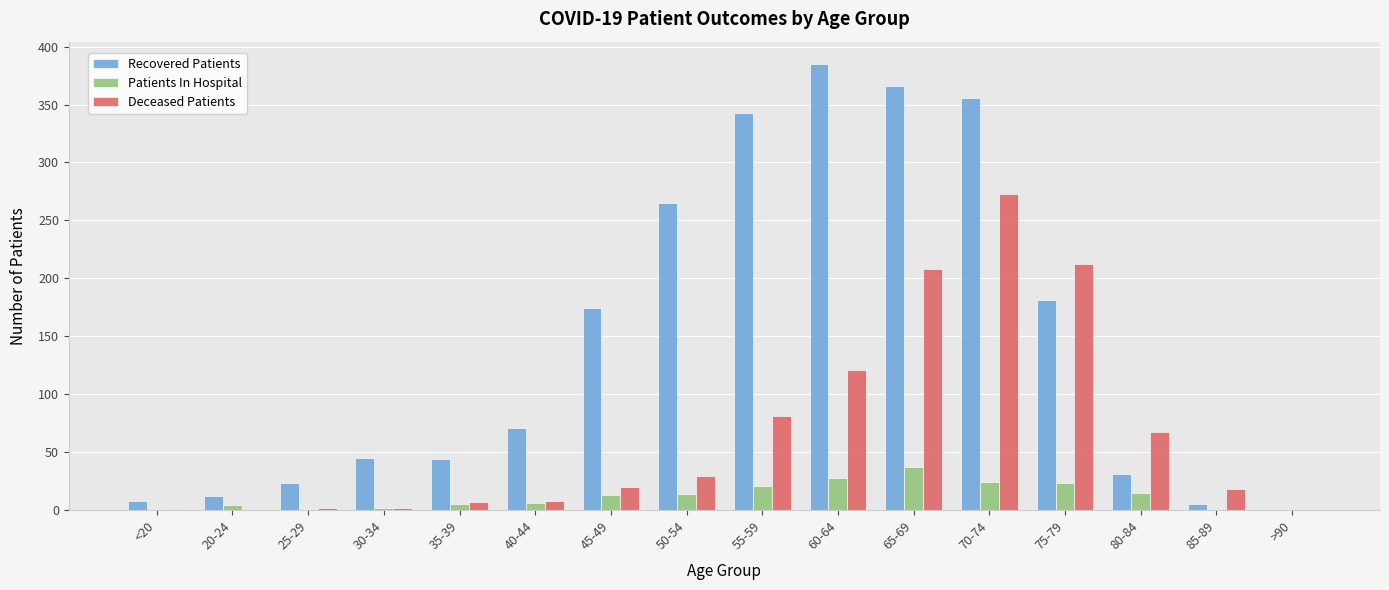

The value of Deceased Patients at 45-49 is 5. True or false?

False